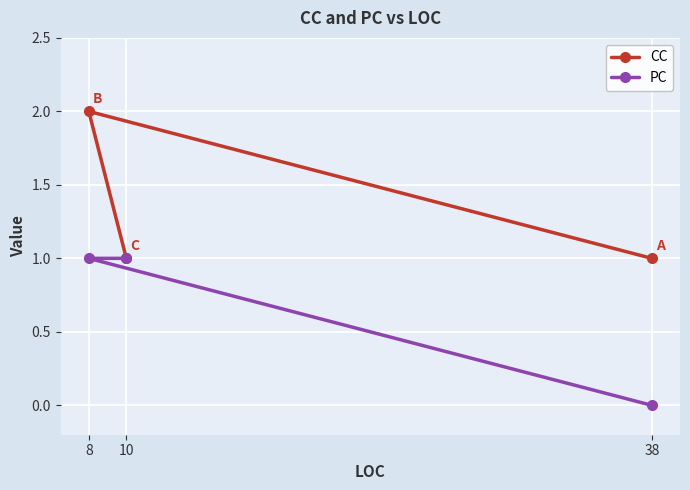

Is this an area chart (filled region under the line)?

No